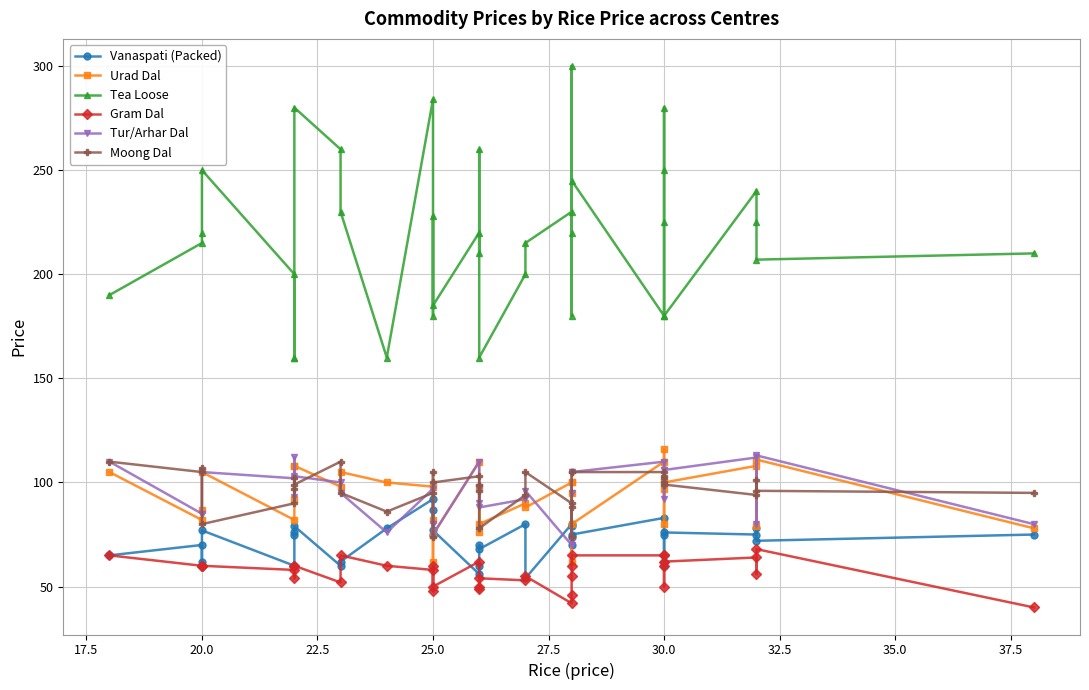

Reading left to right, what are all the values shown in this chart?

Vanaspati (Packed): 65	70	62	77	60	75	76	79	60	62	78	92	75	87	77	56	60	70	68	80	54	80	74	70	79	75	83	75	62	60	76	75	78	72	75
Urad Dal: 105	82	87	105	82	92	108	108	98	105	100	98	62	82	75	110	76	98	80	90	88	100	62	95	100	80	110	97	80	116	100	108	79	111	78
Tea Loose: 190	215	220	250	200	160	160	280	260	230	160	284	180	228	185	220	210	260	160	200	215	230	180	300	220	245	180	225	280	250	180	240	225	207	210
Gram Dal: 65	60	60	60	58	54	60	60	52	65	60	58	48	60	50	62	49	50	54	53	55	42	46	55	60	65	65	60	50	65	62	64	56	68	40
Tur/Arhar Dal: 110	85	85	105	102	93	112	103	100	95	76	97	80	80	75	110	90	97	88	92	96	70	72	95	105	105	110	99	92	106	106	112	80	113	80
Moong Dal: 110	105	107	80	90	97	102	99	110	95	86	95	74	105	100	103	96	99	78	94	105	90	74	88	105	105	105	103	102	100	99	94	101	96	95